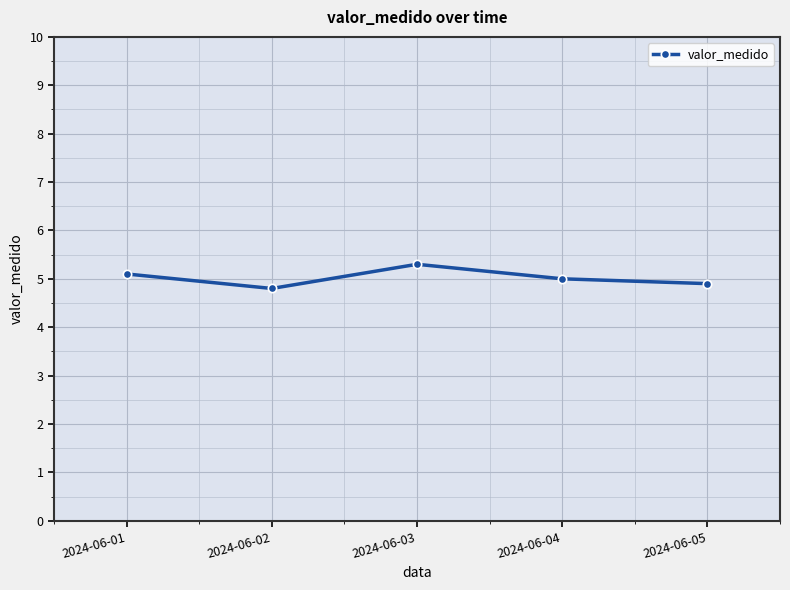

Which label corresponds to the smallest value in the chart?

2024-06-02